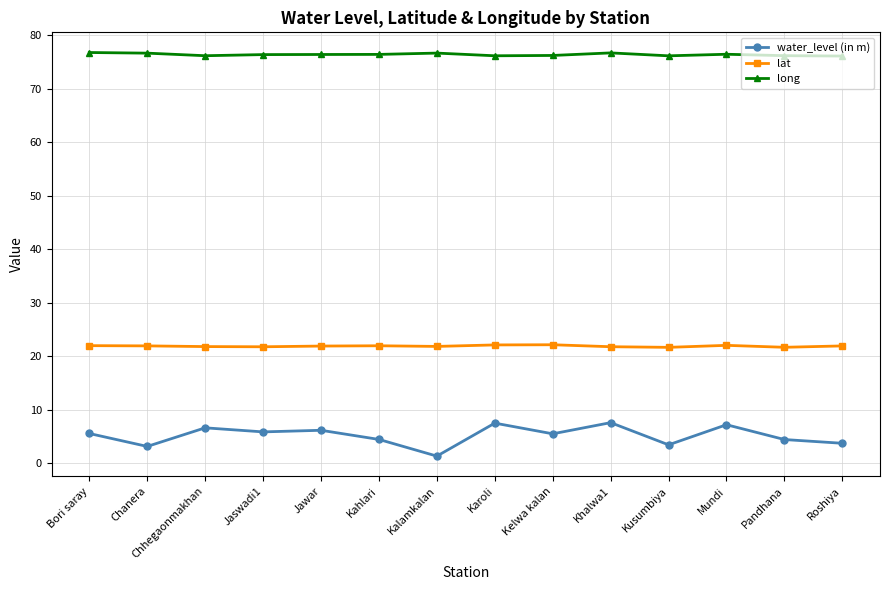

The value of long at Mundi is 76.5. True or false?

True